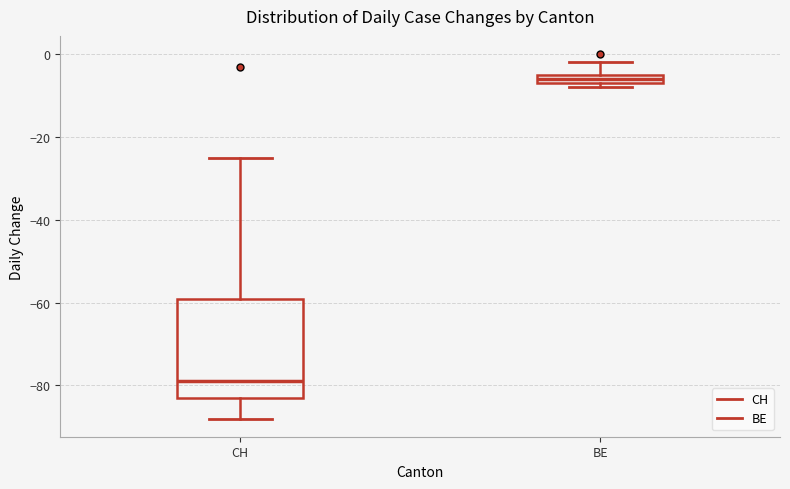

Where is the upper edge of the box for BE on the y-axis? The values are not printed on the chart, so give them approximately, as read against the axis.

-4